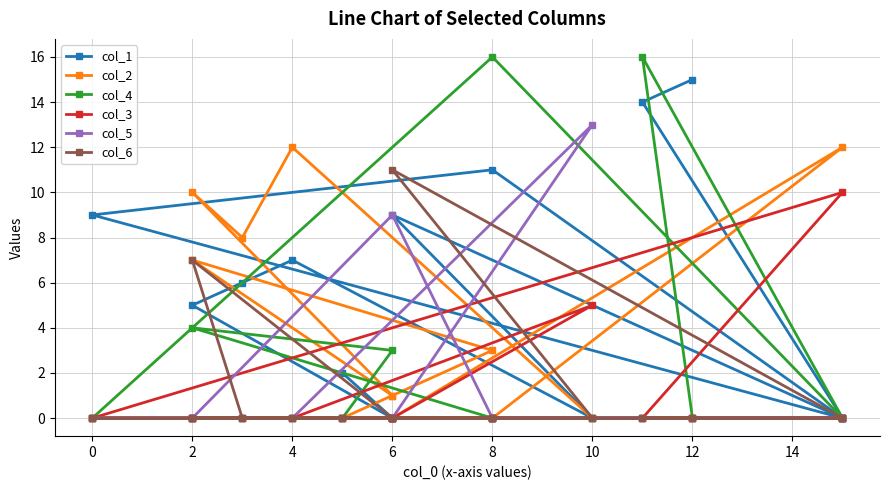

What is the difference between the second highest and minimum values in the col_6 series?

7